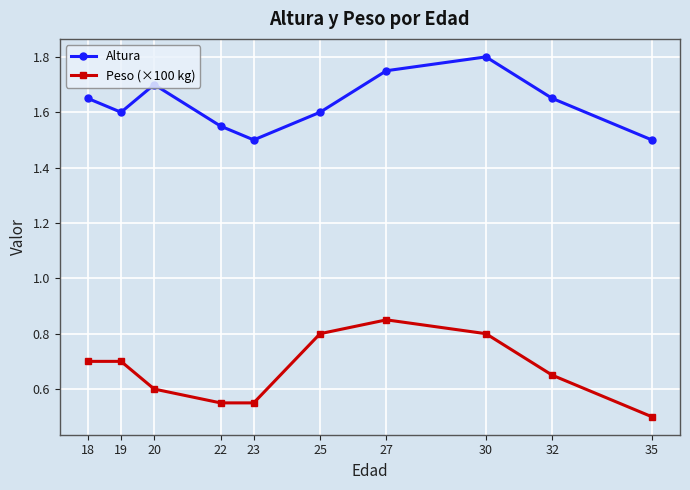

True or false: Peso (×100 kg) and Altura cross at least once.

False